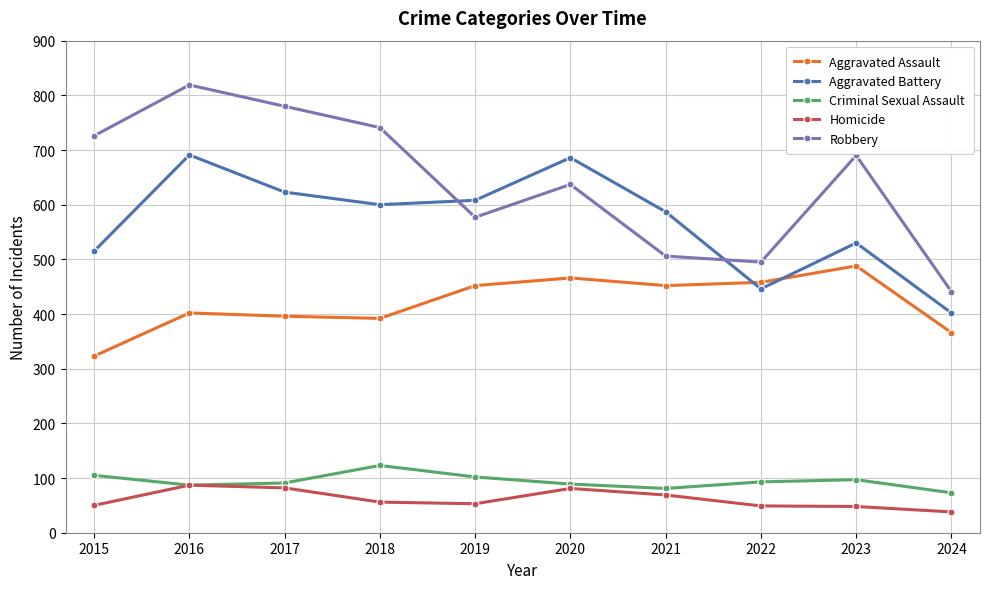

List the series in order of their peak value, highest first.

Robbery, Aggravated Battery, Aggravated Assault, Criminal Sexual Assault, Homicide